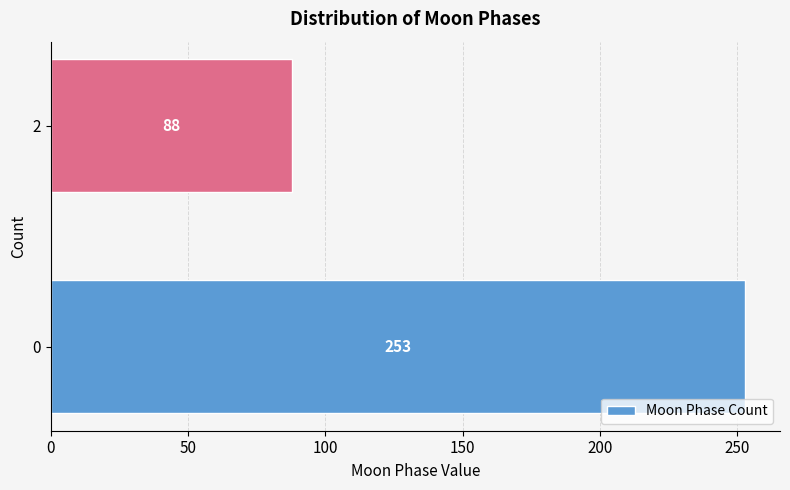

Reading top to bottom, list all the values displayed in this chart.

2=88	0=253